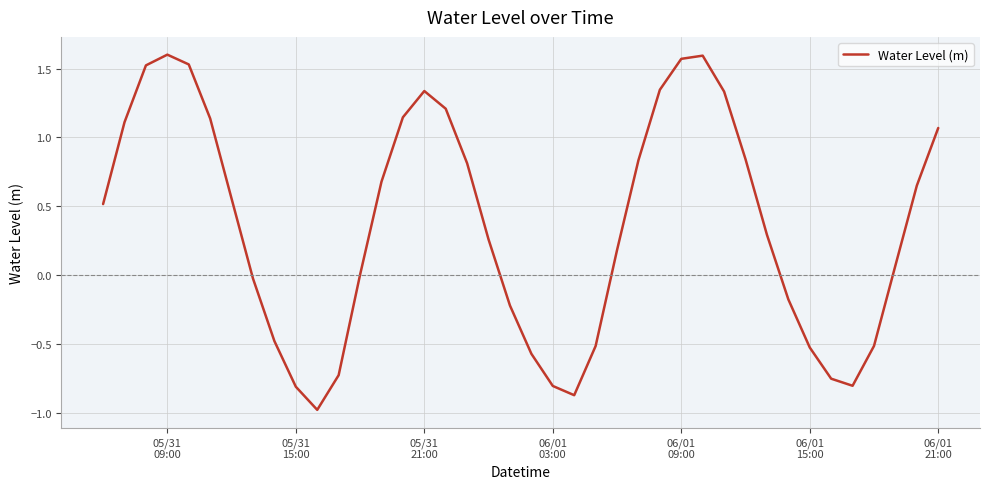

How many lines are shown in the chart?

1